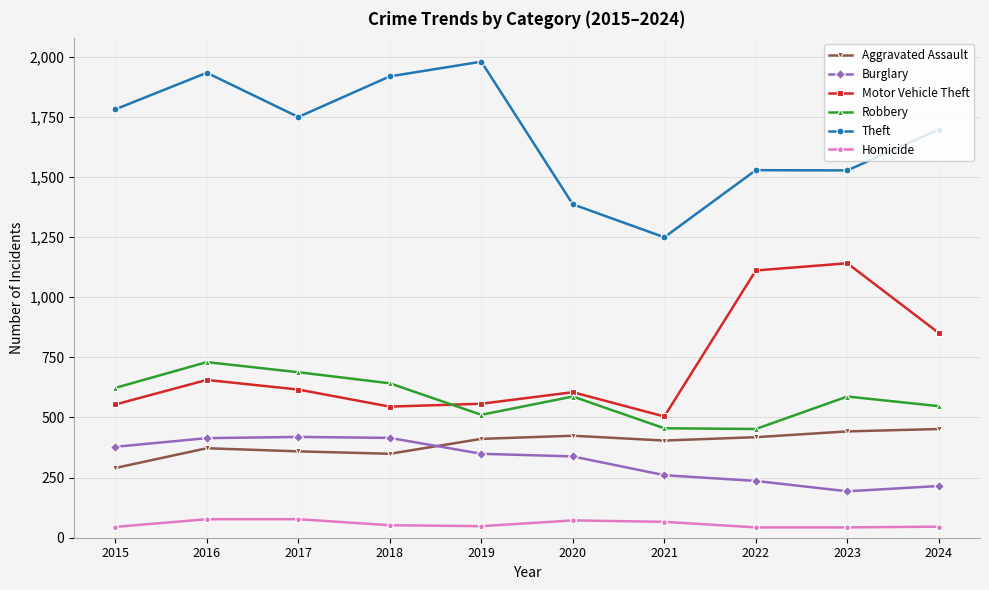

True or false: Theft and Motor Vehicle Theft cross at least once.

False